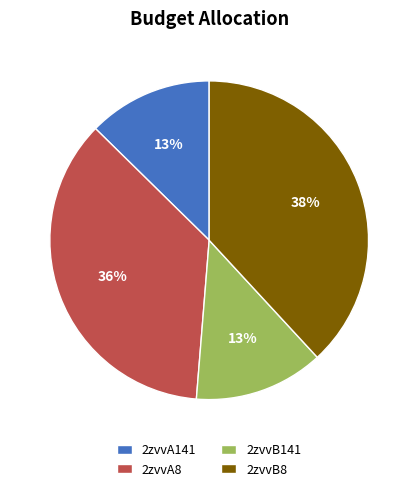

Which category has the biggest portion of the pie?

2zvvB8